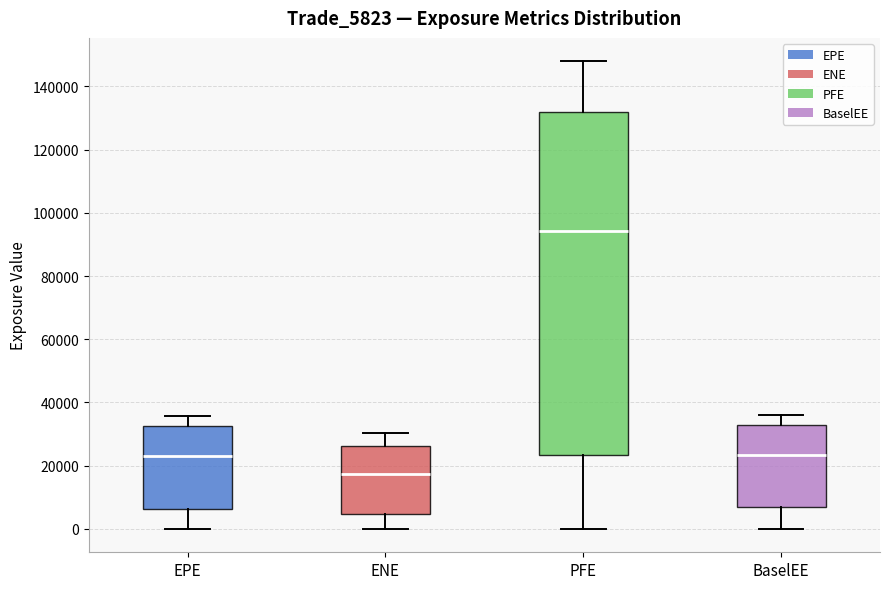

Which box is the tallest, from its lower edge to its upper edge?

PFE